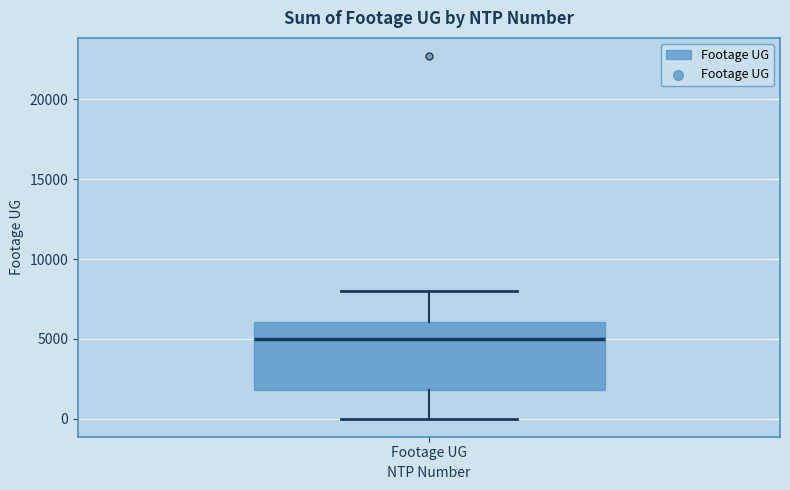

Transcribe this box plot: give where the median line is, the range the box spans, and where the two whiskers end, as read against the y-axis. The values are not printed on the chart, so give them approximately, as read against the axis.

median 5000, box 2000 to 6000, whiskers 0 to 8000